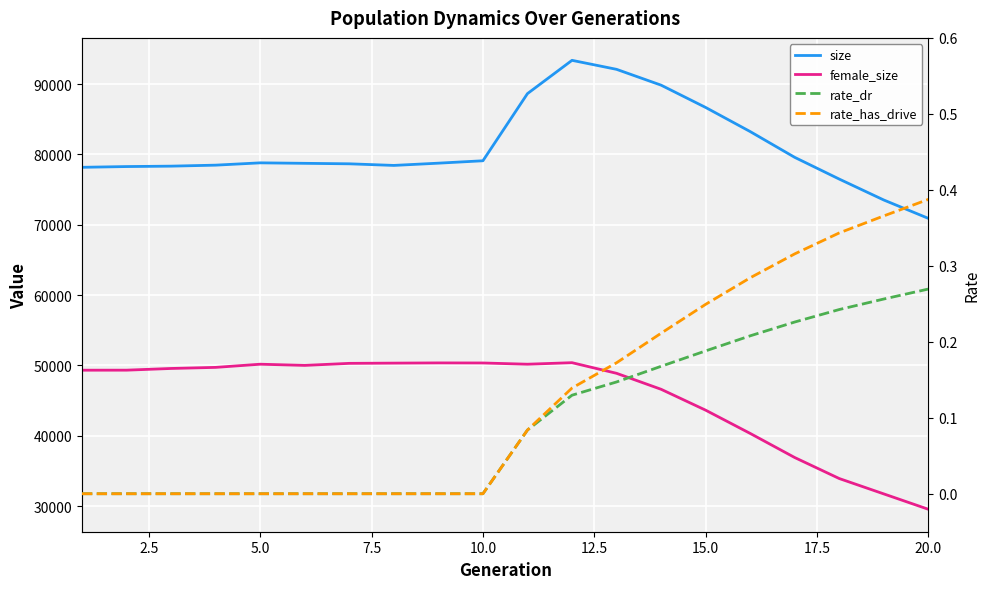

What is the difference between the maximum and minimum values in the rate_dr series?

0.3